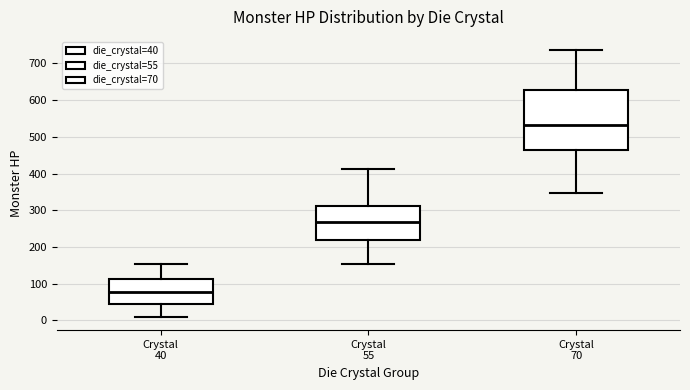

Reading left to right, transcribe this box plot: for each box, give where its median line is, the range the box spans, and where its two whiskers end, as read against the y-axis. The values are not printed on the chart, so give them approximately, as read against the axis.

Crystal 40: median 80, box 50 to 110, whiskers 10 to 150
Crystal 55: median 270, box 220 to 310, whiskers 150 to 410
Crystal 70: median 530, box 470 to 630, whiskers 350 to 740